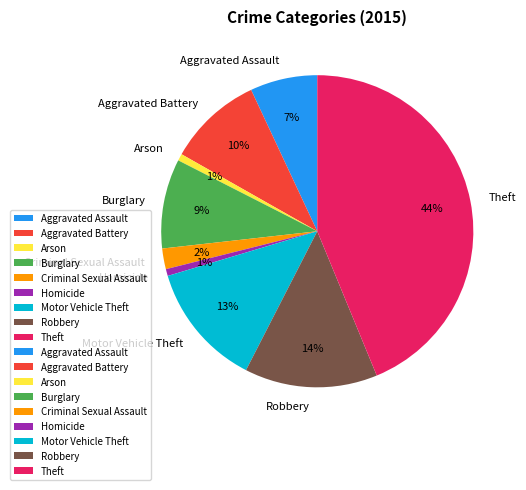

What is the largest slice in the pie chart?

Theft